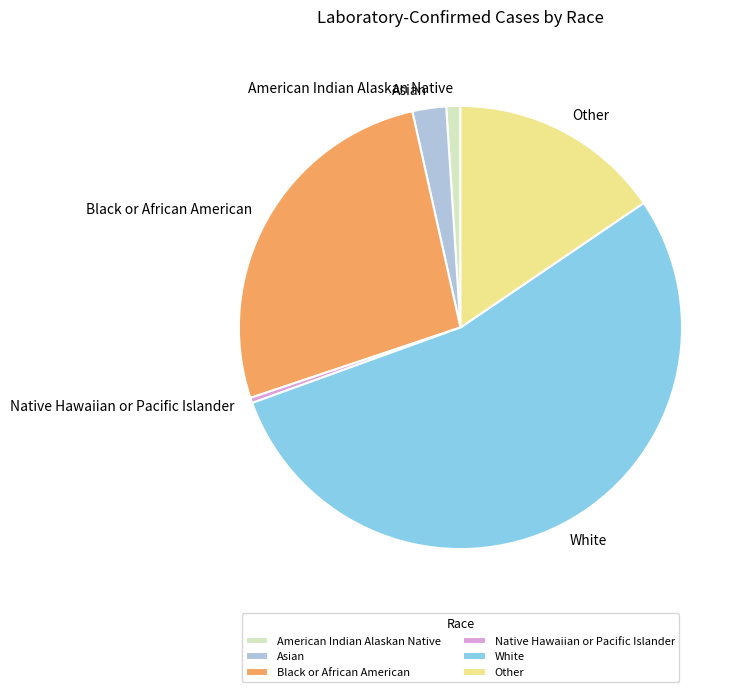

The White slice represents 54% of the pie. True or false?

True